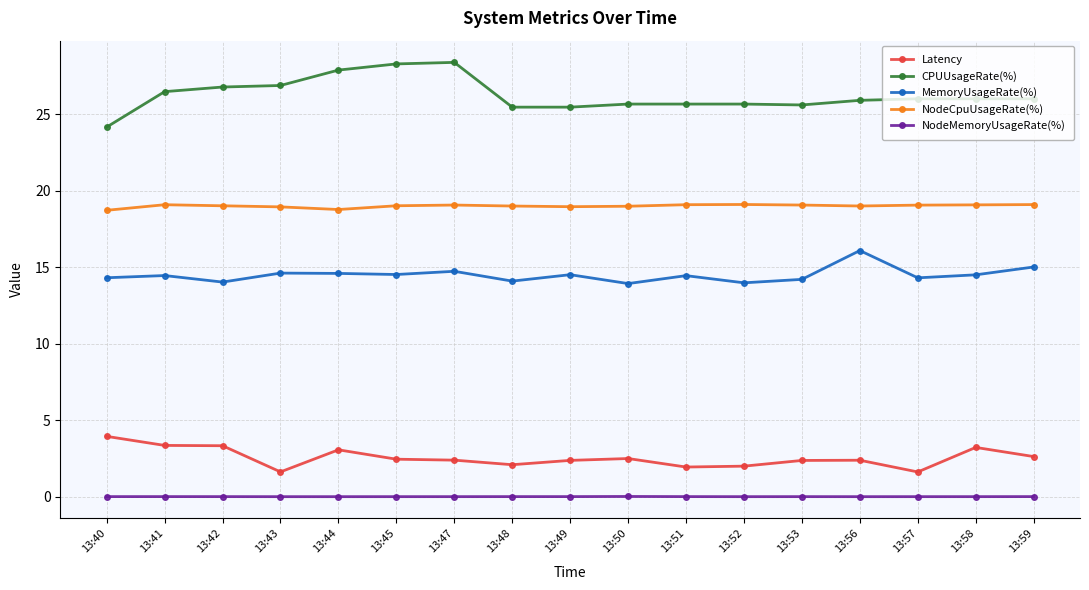

What is the greatest value displayed?

28.4